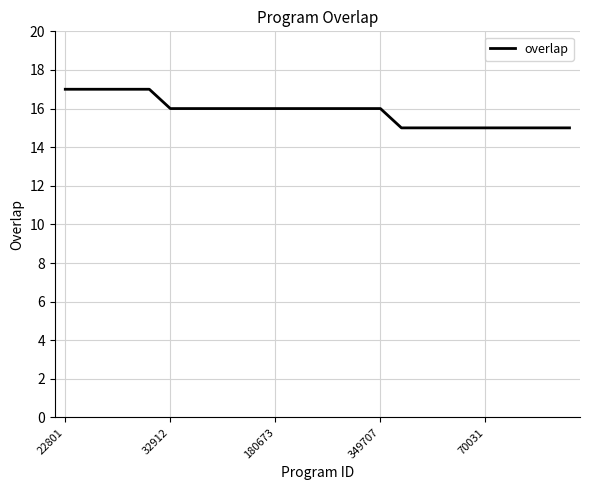

What is the maximum value shown in the chart?

17